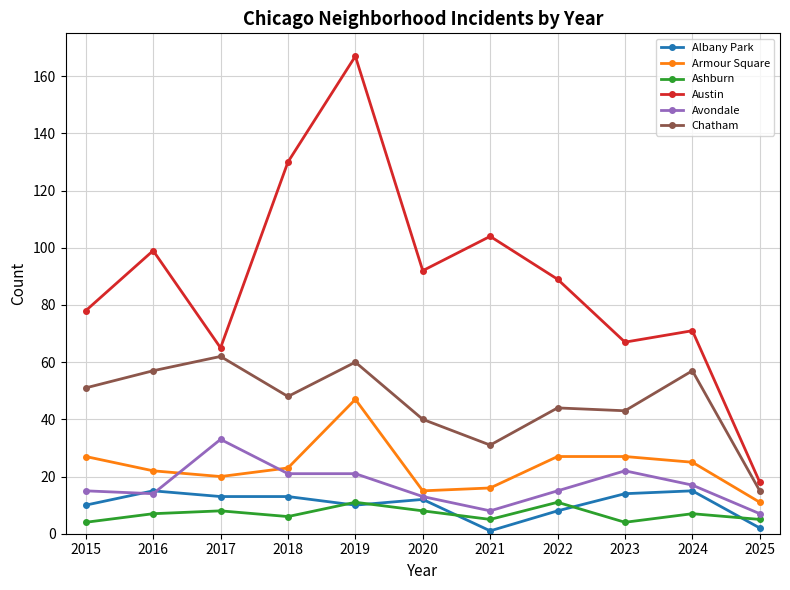

True or false: Austin and Avondale intersect in this chart.

False